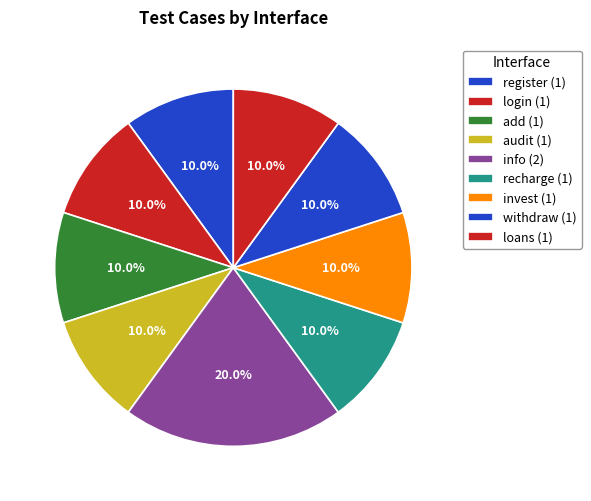

How many segments does this pie chart have?

9